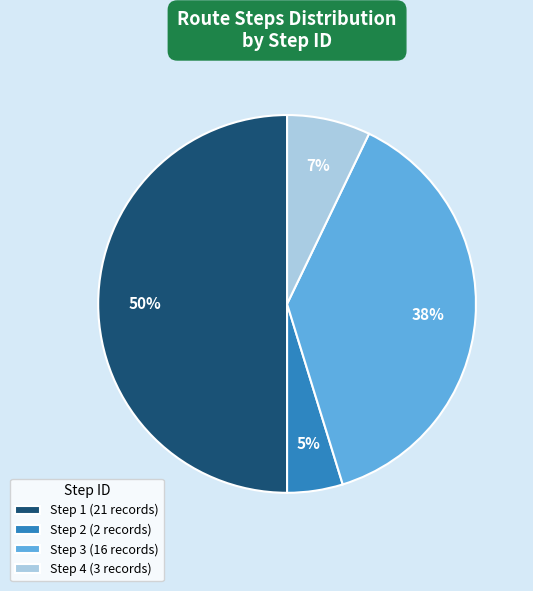

Do Step 4 (3 records) and Step 2 (2 records) together represent more than half of the pie?

No